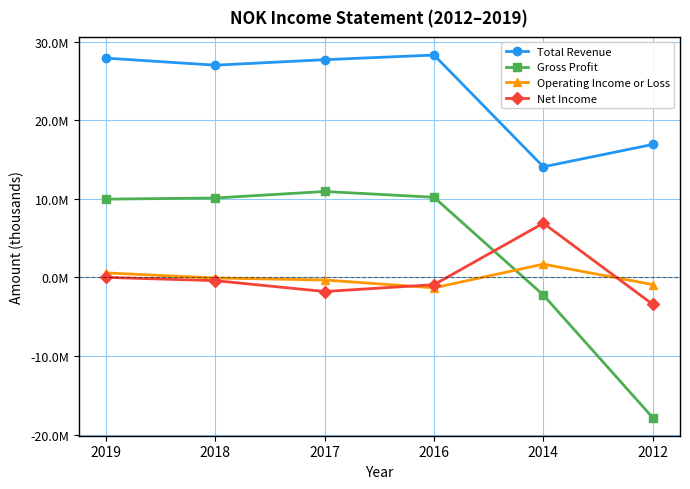

At 2017, list the series in order from largest to smallest.

Total Revenue, Gross Profit, Operating Income or Loss, Net Income